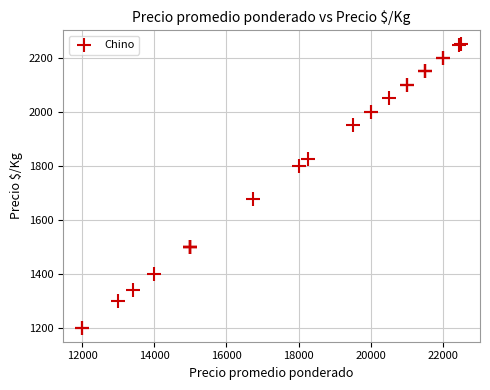

What Y value in the scatter plot is closest to 1725?

1675